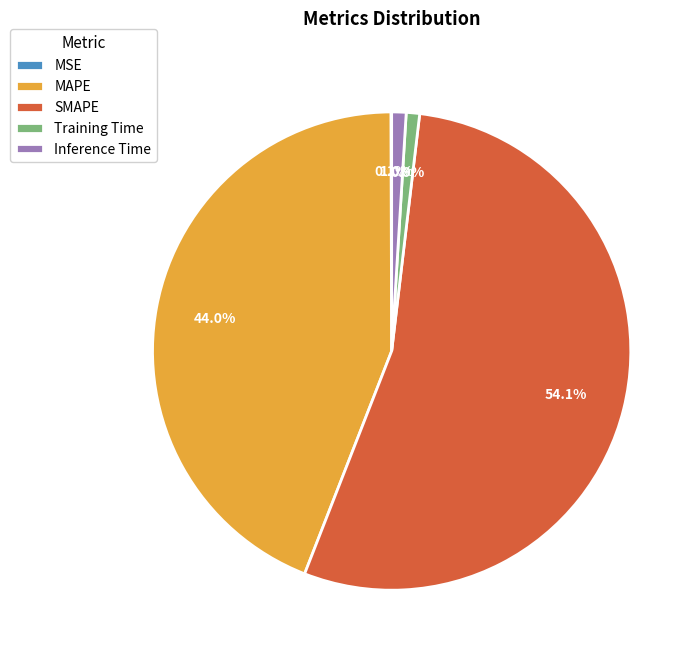

True or false: Inference Time accounts for 1% of the total.

True